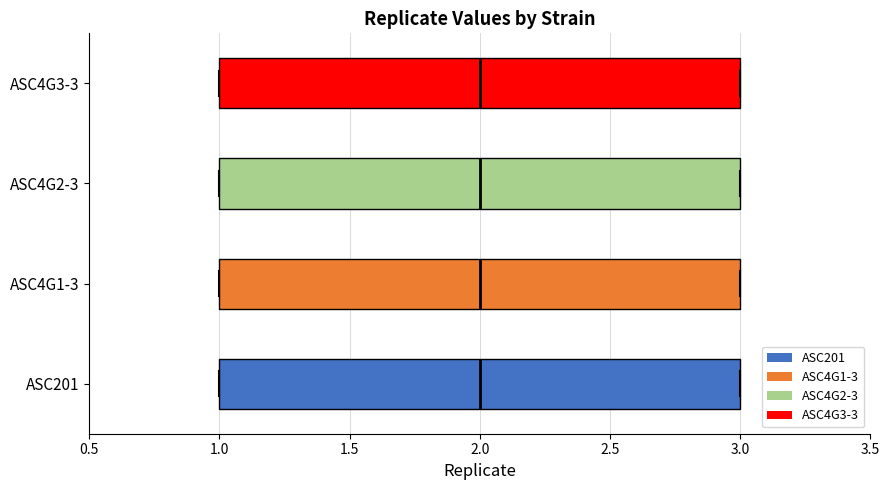

Reading bottom to top, transcribe this box plot: for each box, give where its median line is, the range the box spans, and where its two whiskers end, as read against the x-axis. The values are not printed on the chart, so give them approximately, as read against the axis.

ASC201: median 2, box 1 to 3, whiskers 1 to 3
ASC4G1-3: median 2, box 1 to 3, whiskers 1 to 3
ASC4G2-3: median 2, box 1 to 3, whiskers 1 to 3
ASC4G3-3: median 2, box 1 to 3, whiskers 1 to 3